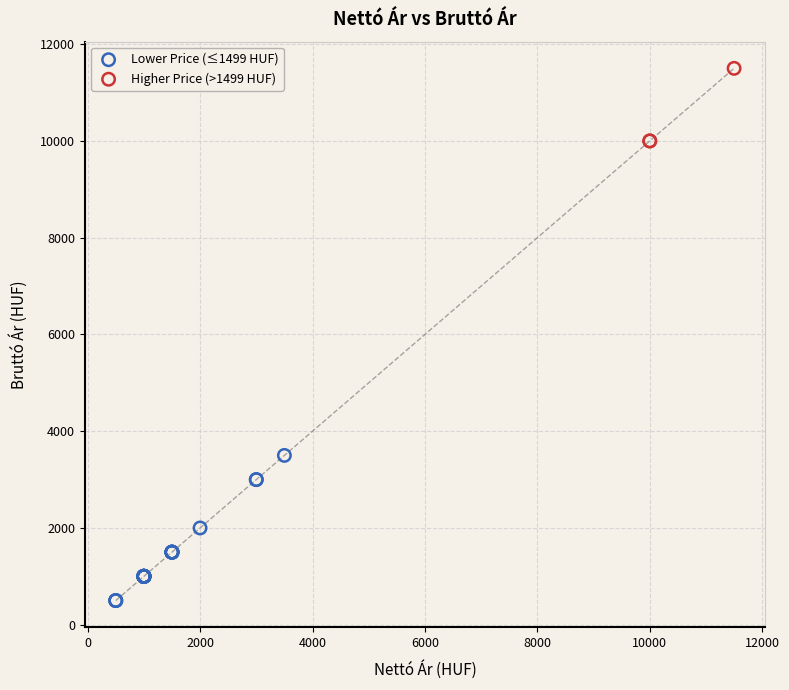

Which series reaches the maximum Y coordinate?

Higher Price (>1499 HUF)